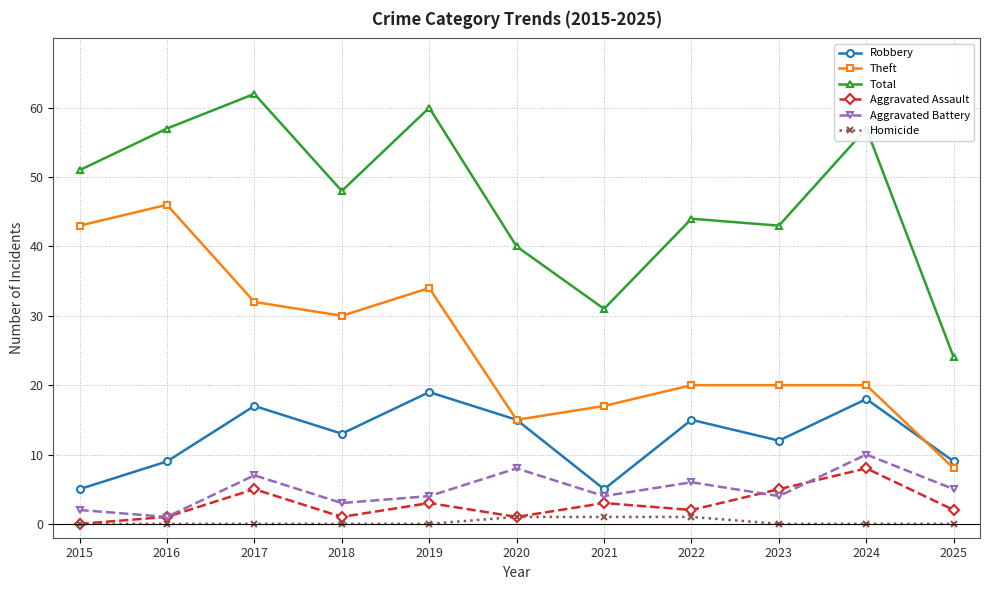

At how many categories does at least one series exceed 32?

9